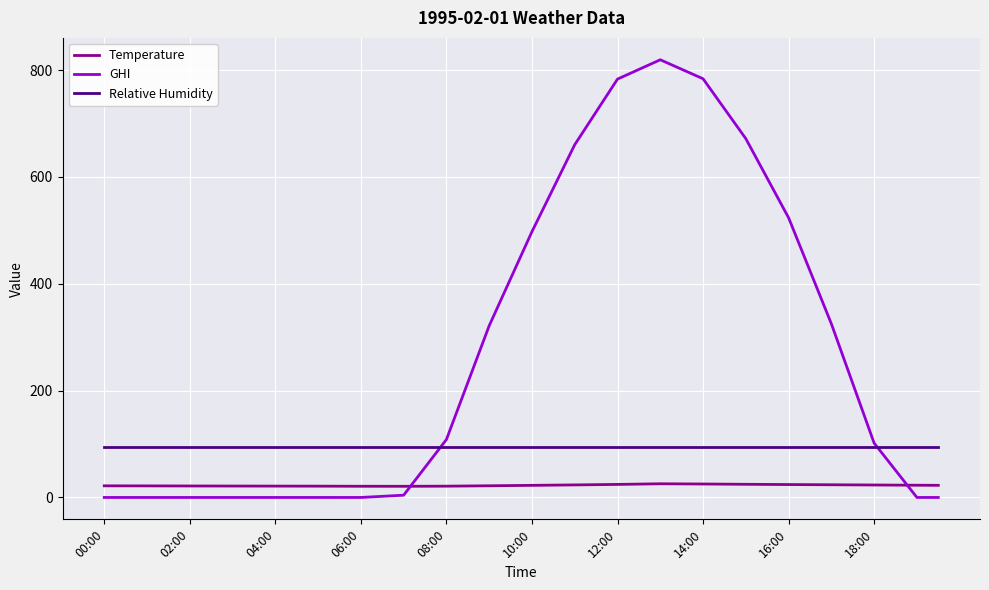

Which series has the largest total across all categories?

GHI